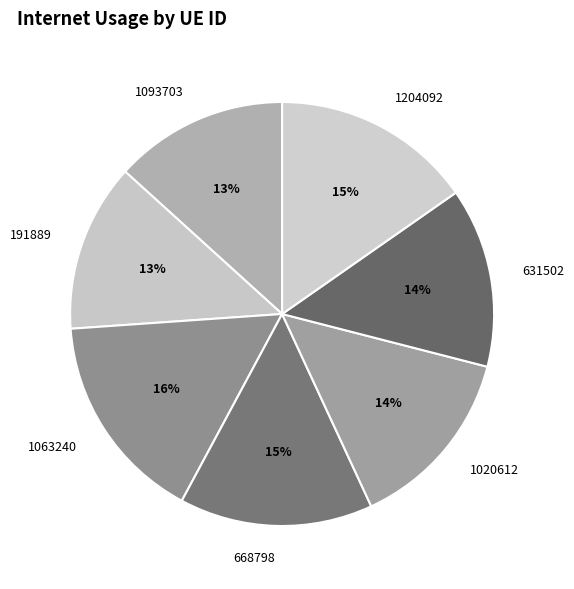

Is there any slice that represents more than half of the pie?

No